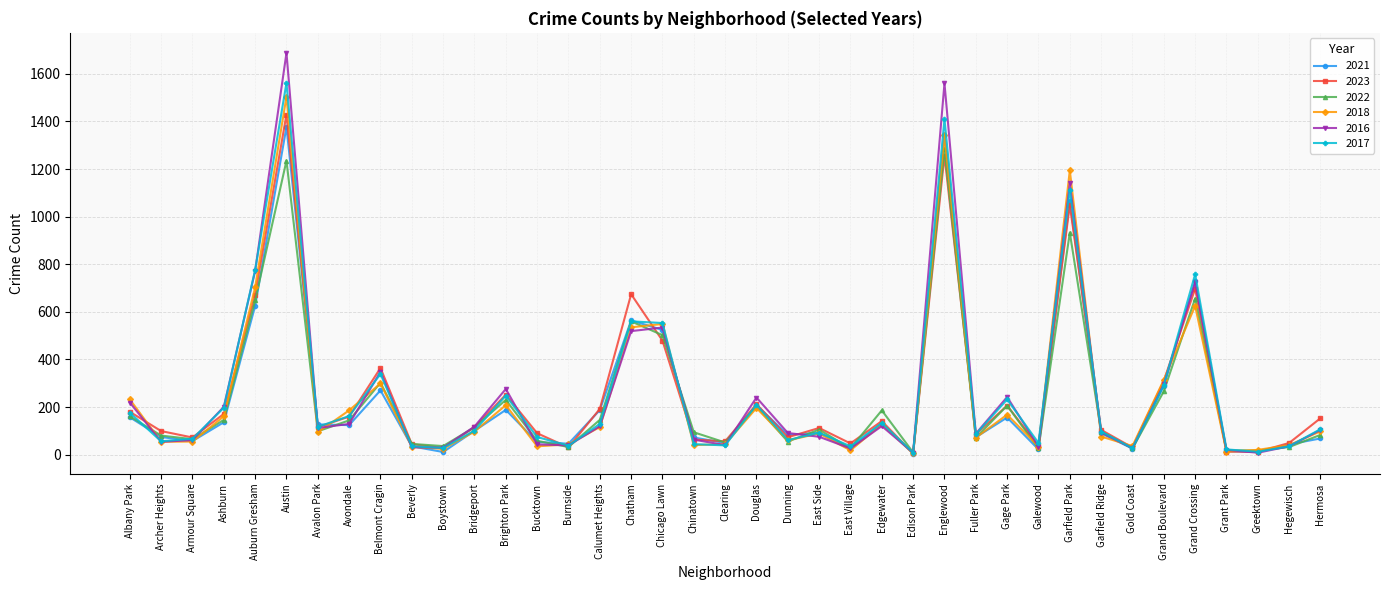

What is the difference between the 2021 values at Grand Boulevard and Austin?

1088